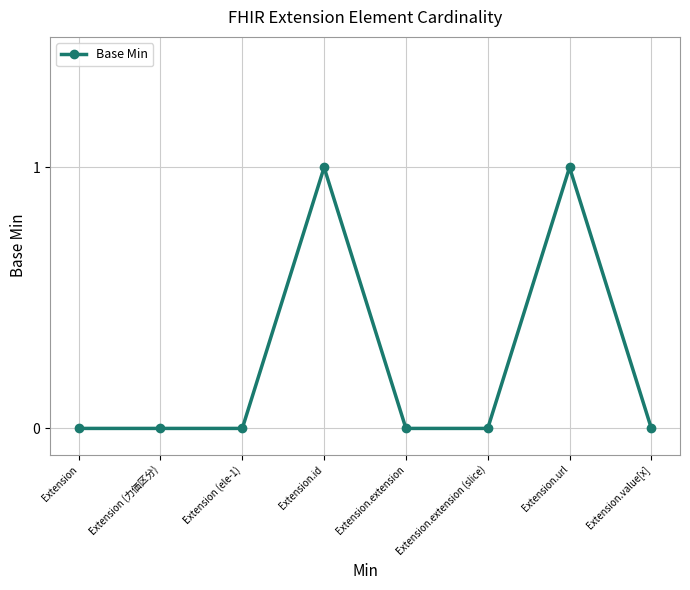

Reading left to right, transcribe all the data shown in this chart.

0	0	0	1	0	0	1	0